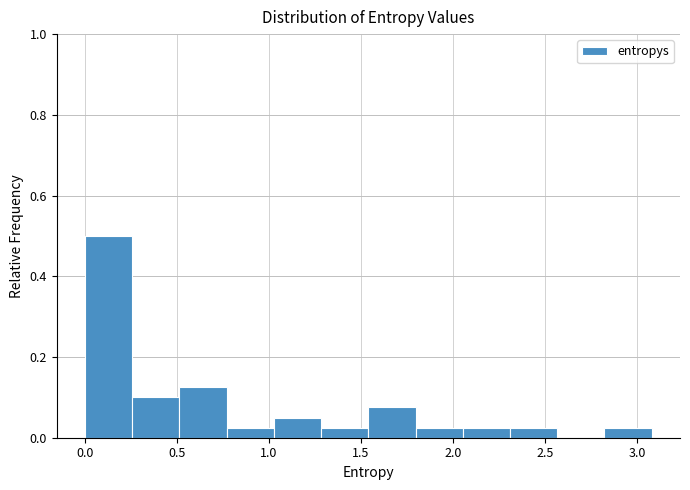

Reading left to right, transcribe this chart: for each bar, give the range it covers on the x-axis and its height. Neither the bar edges nor the heights are printed on the chart, so give them approximately, as read against the axes.

0.00 to 0.25: 0.50
0.25 to 0.50: 0.10
0.50 to 0.75: 0.12
0.75 to 1.05: 0.02
1.05 to 1.30: 0.06
1.30 to 1.55: 0.02
1.55 to 1.80: 0.08
1.80 to 2.05: 0.02
2.05 to 2.30: 0.02
2.30 to 2.55: 0.02
2.55 to 2.80: 0
2.80 to 3.10: 0.02